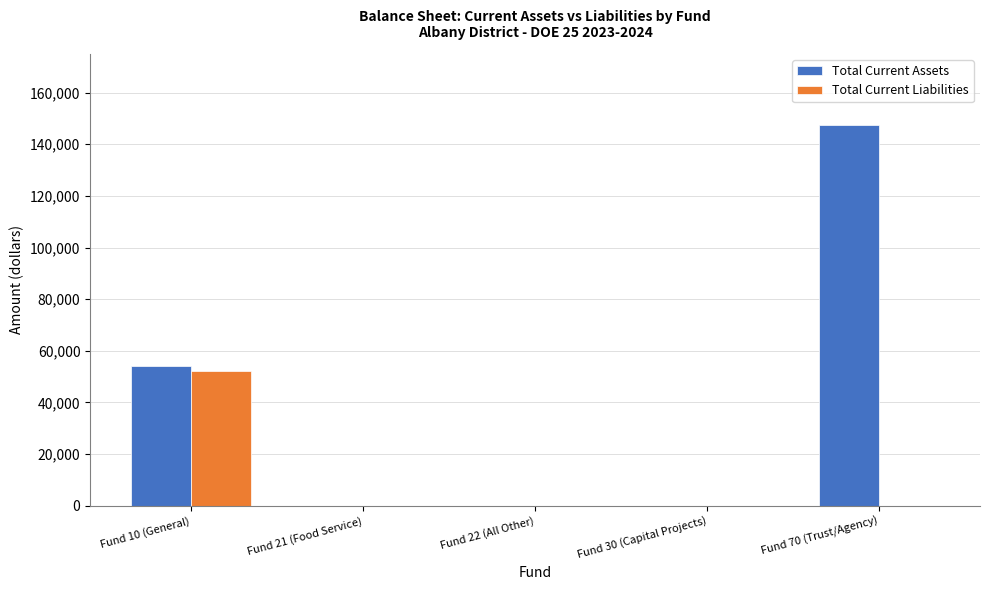

Which series changed the most between Fund 10 (General) and Fund 70 (Trust/Agency)?

Total Current Assets